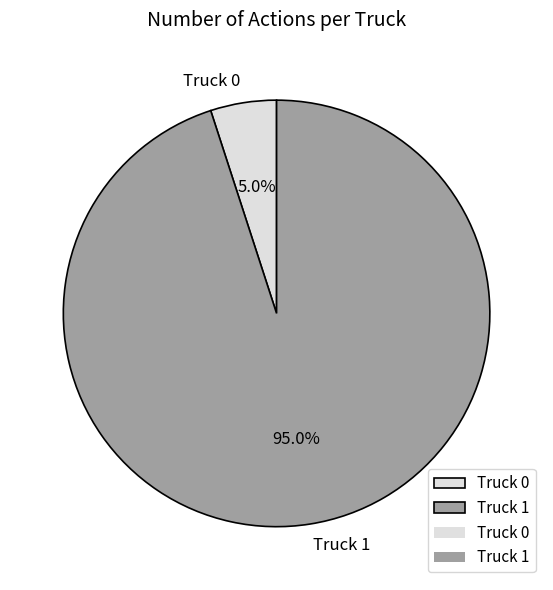

What is the smallest slice in the pie chart?

Truck 0